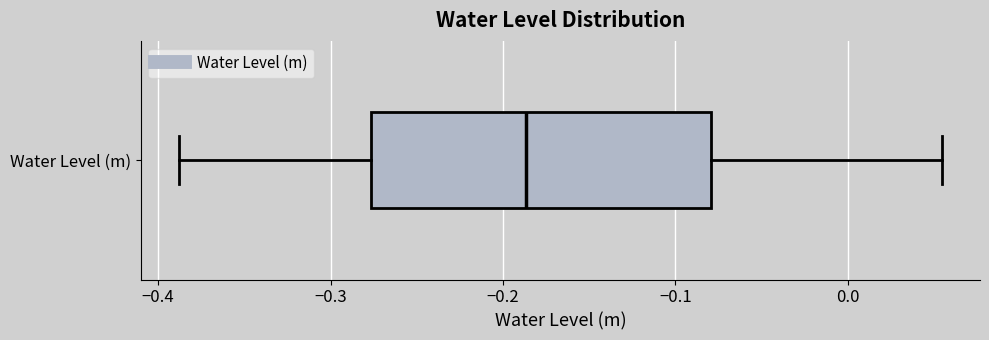

Read this box plot against the x-axis: the position of the median line, the range covered by the box, and the ends of both whiskers. The values are not printed on the chart, so give them approximately, as read against the axis.

median -0.19, box -0.28 to -0.08, whiskers -0.39 to 0.05